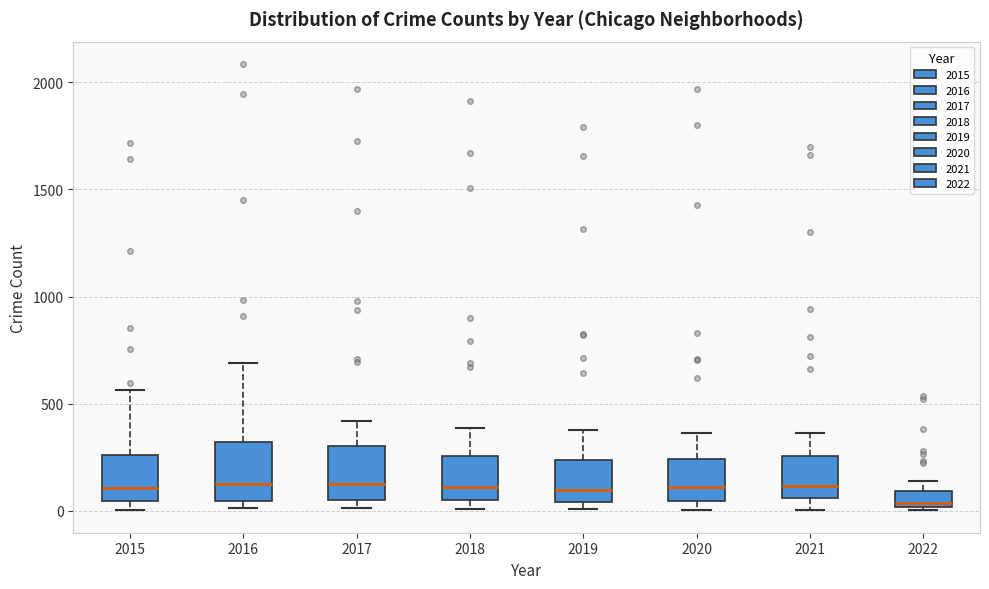

Where does the median line of the box at x = 2019 sit on the y-axis? The values are not printed on the chart, so give them approximately, as read against the axis.

100